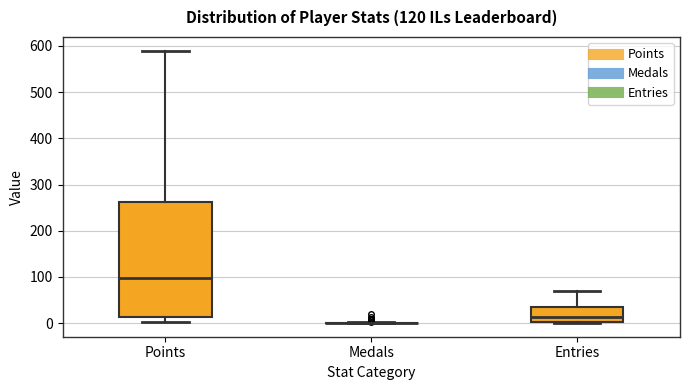

Reading left to right, transcribe this box plot: for each box, give where its median line is, the range the box spans, and where its two whiskers end, as read against the y-axis. The values are not printed on the chart, so give them approximately, as read against the axis.

Points: median 100, box 10 to 260, whiskers 0 to 590
Medals: box collapsed to a line at 0, whiskers 0 to 0
Entries: median 10, box 0 to 40, whiskers 0 to 70